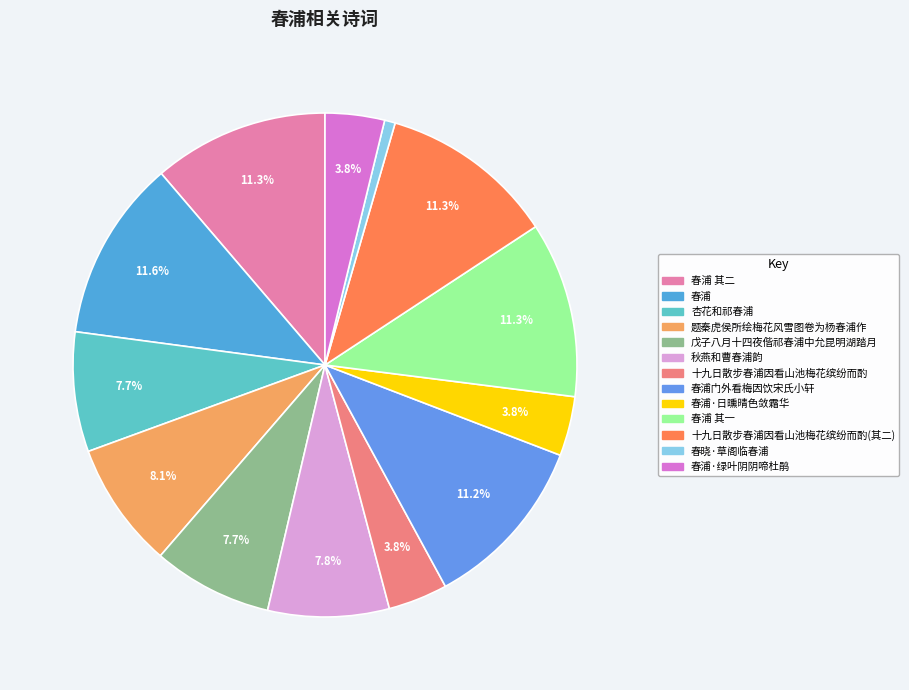

How much of the chart is everything except 杏花和祁春浦?

92.3%